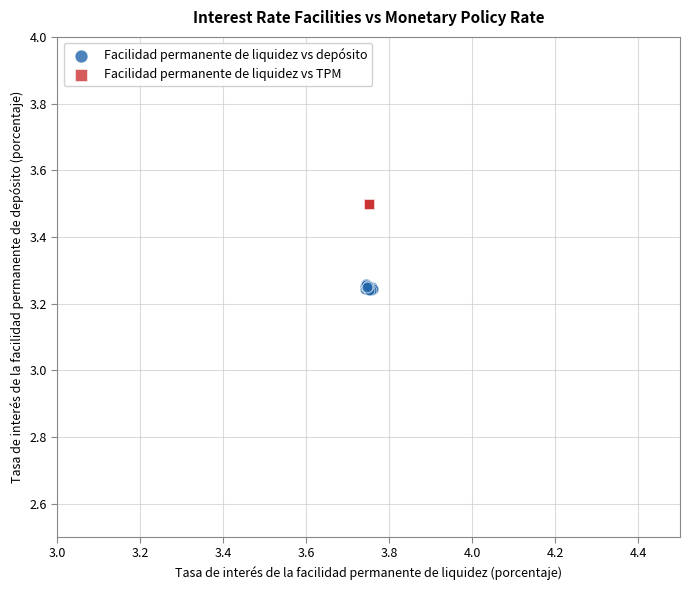

Which series contains the lowest Y value?

Facilidad permanente de liquidez vs depósito